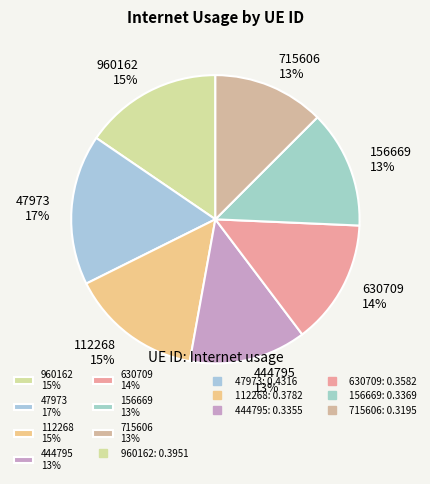

True or false: 715606 accounts for 13% of the total.

True